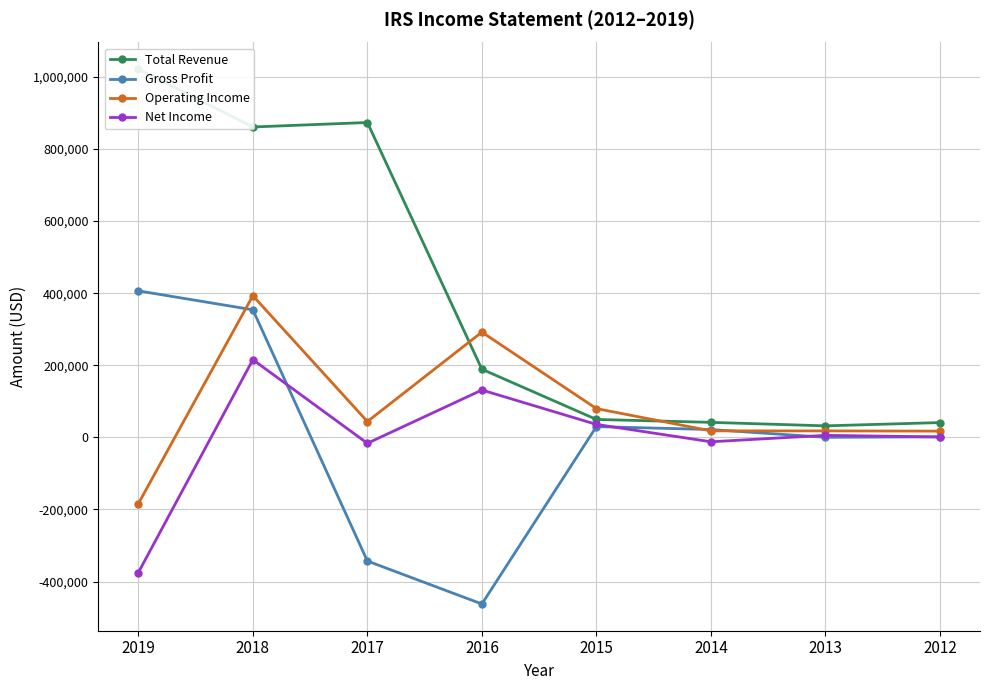

Which category has the highest value in the Net Income series?

2018